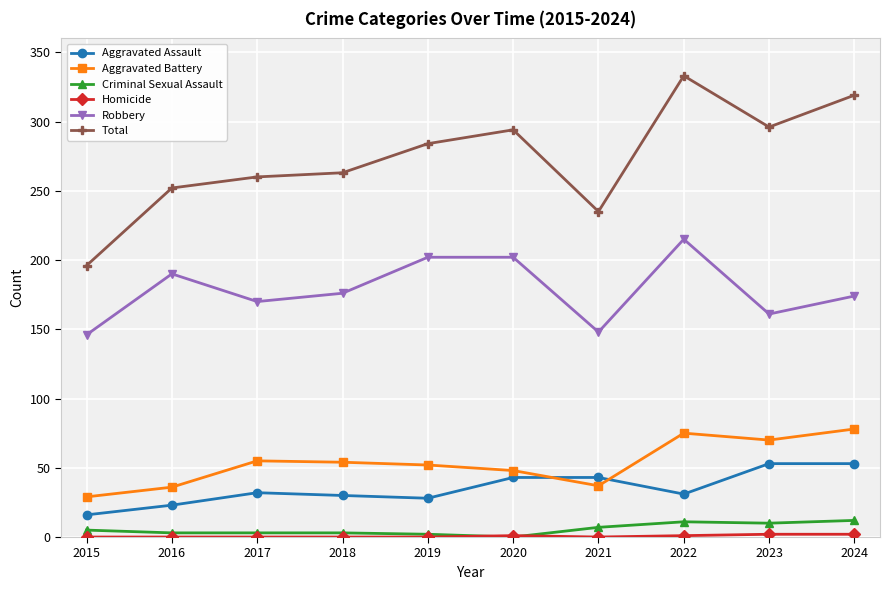

What is the difference between the maximum and minimum values in the Criminal Sexual Assault series?

12